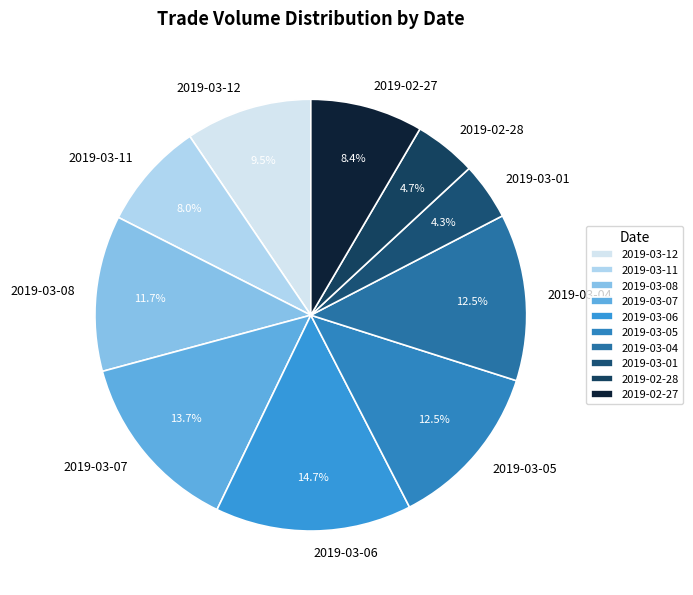

Count the number of slices in the pie.

10